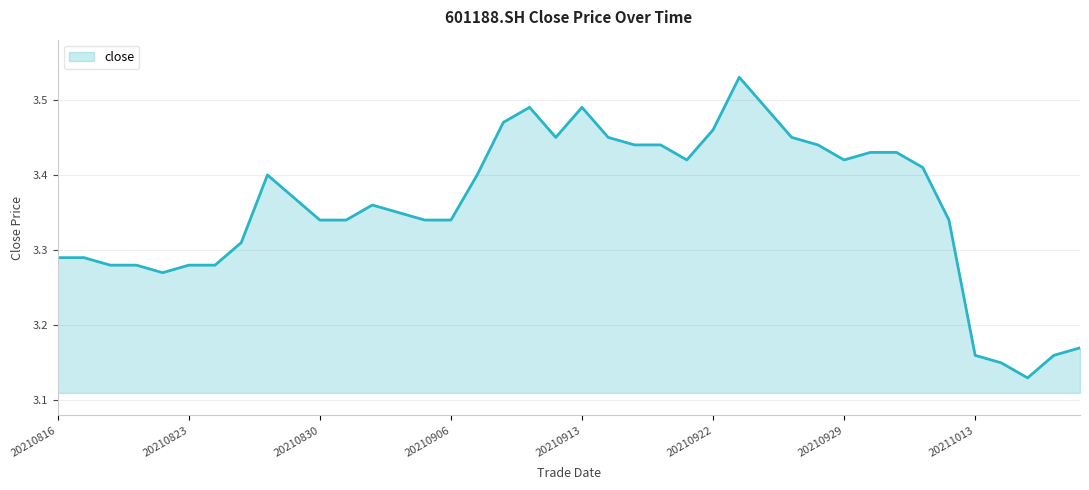

What is the difference between the maximum and minimum values?

0.4